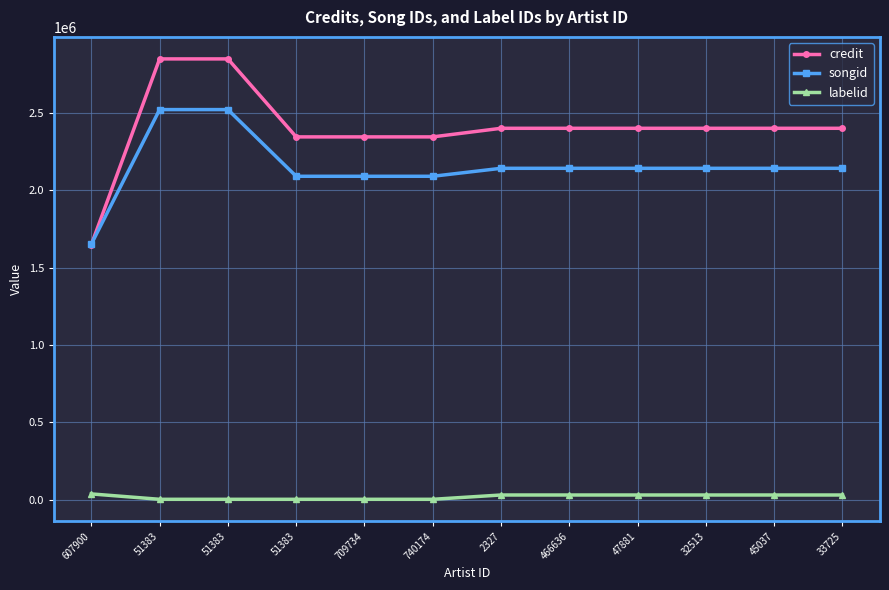

What are all the series names shown in the legend?

credit, songid, labelid